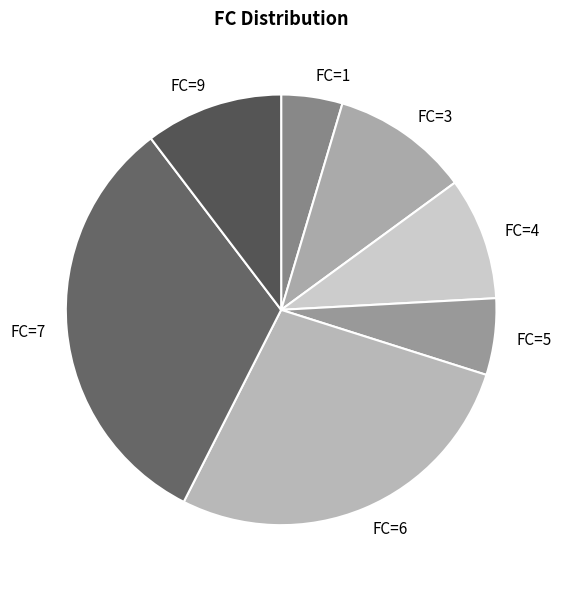

Is FC=3 the majority of the pie?

No